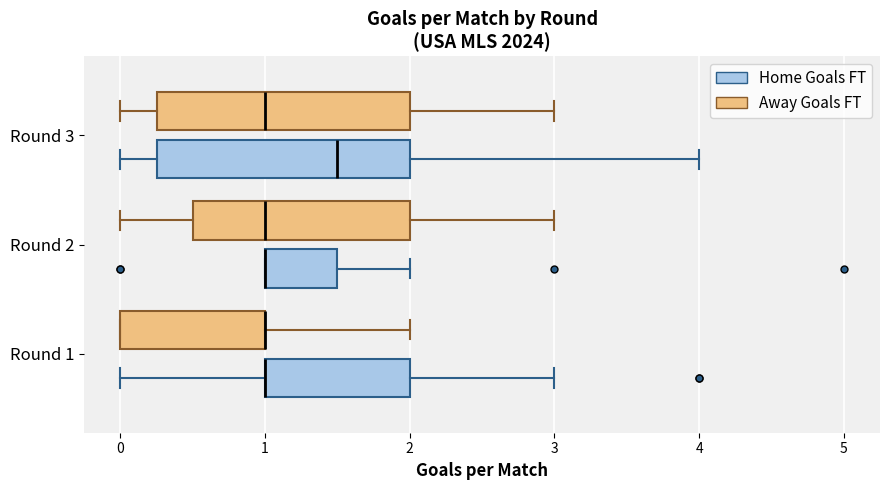

Reading bottom to top, read every box against the x-axis: the position of its median line, the range the box covers, and the ends of its whiskers. The values are not printed on the chart, so give them approximately, as read against the axis.

Round 1 (Home Goals FT): median 1.0 (drawn on the box's left edge), box 1.0 to 2.0, whiskers 0.0 to 3.0
Round 1 (Away Goals FT): median 1.0 (drawn on the box's right edge), box 0.0 to 1.0, whiskers 0.0 to 2.0
Round 2 (Home Goals FT): median 1.0 (drawn on the box's left edge), box 1.0 to 1.5, whiskers 1.0 to 2.0
Round 2 (Away Goals FT): median 1.0, box 0.5 to 2.0, whiskers 0.0 to 3.0
Round 3 (Home Goals FT): median 1.5, box 0.3 to 2.0, whiskers 0.0 to 4.0
Round 3 (Away Goals FT): median 1.0, box 0.3 to 2.0, whiskers 0.0 to 3.0